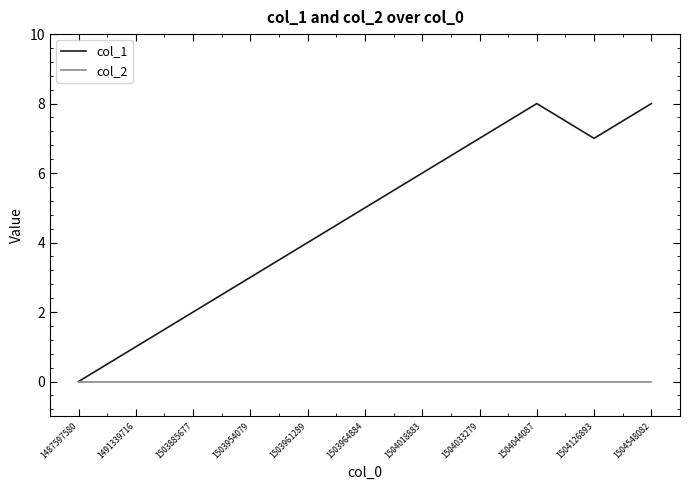

Rank the series by their average value, from lowest to highest.

col_2, col_1